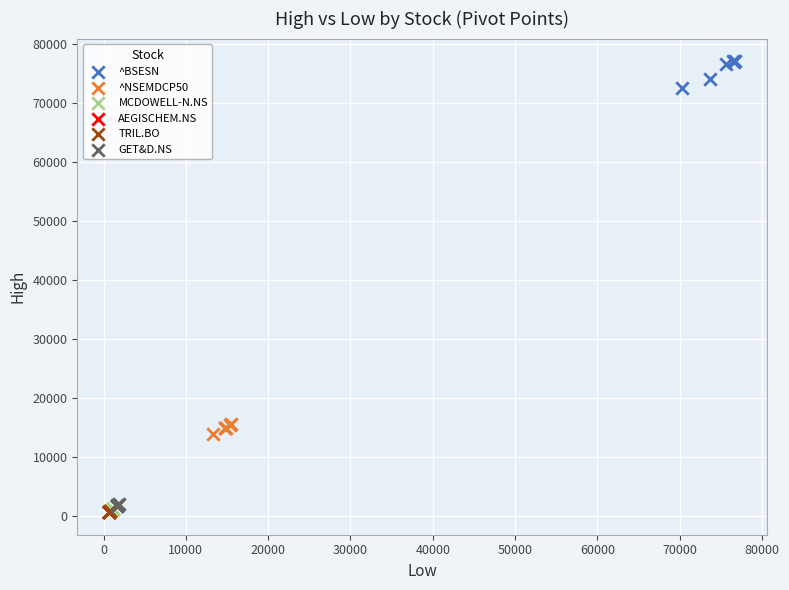

Which series has the widest spread of Y values?

^BSESN